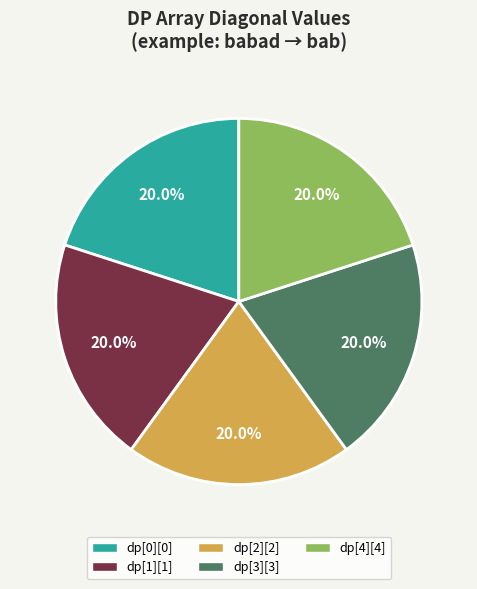

What is the total percentage of dp[3][3] and dp[2][2]?

40.0%